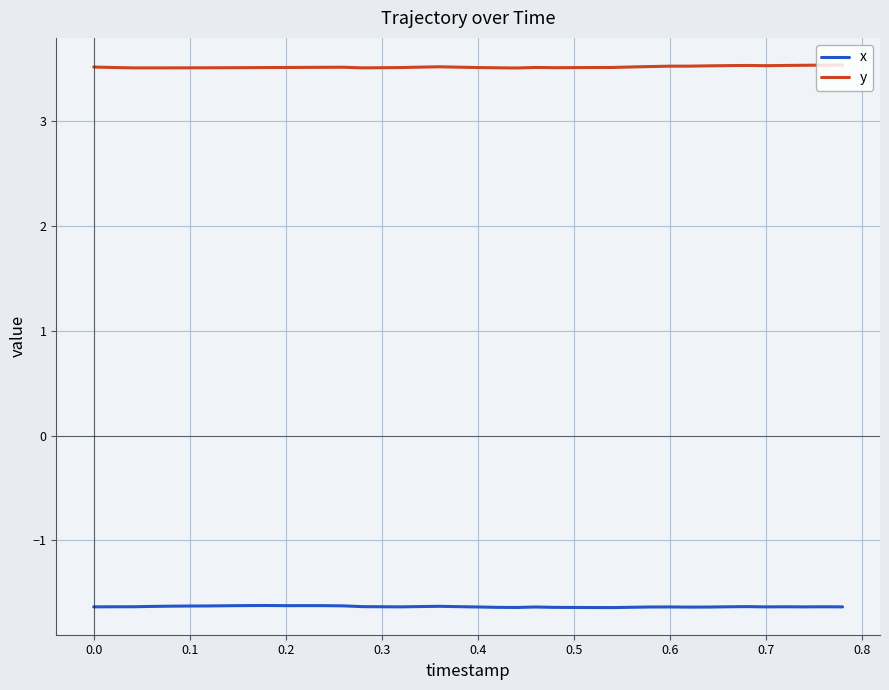

How many lines are shown in the chart?

2